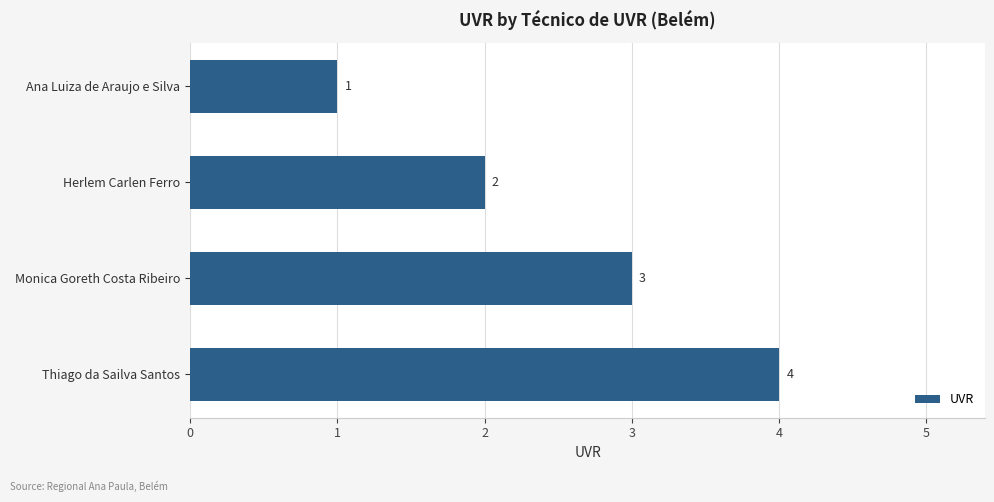

How many values are between 2 and 4?

3